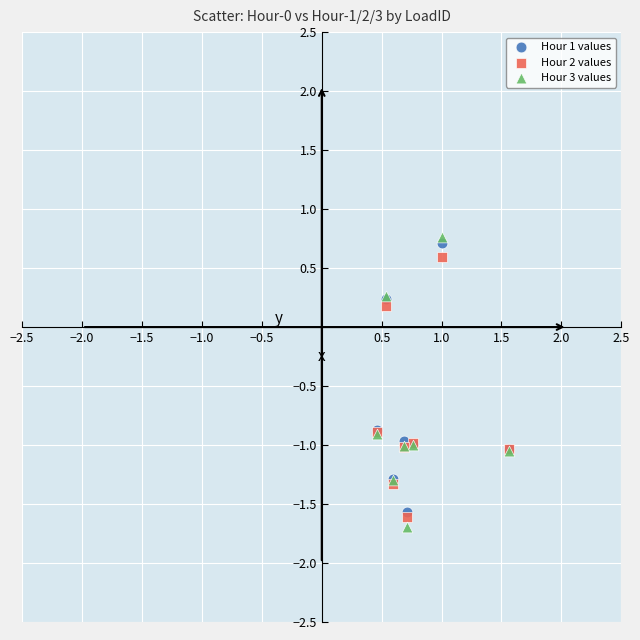

What are all the series names shown in the legend?

Hour 1 values, Hour 2 values, Hour 3 values